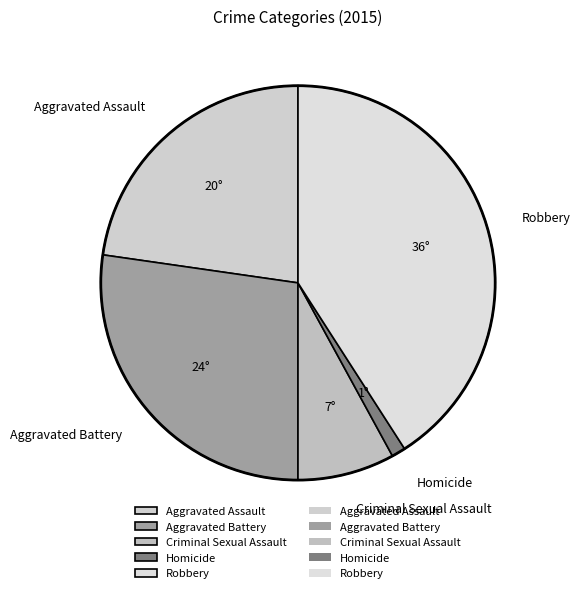

Rank the categories by value from lowest to highest.

Homicide, Criminal Sexual Assault, Aggravated Assault, Aggravated Battery, Robbery